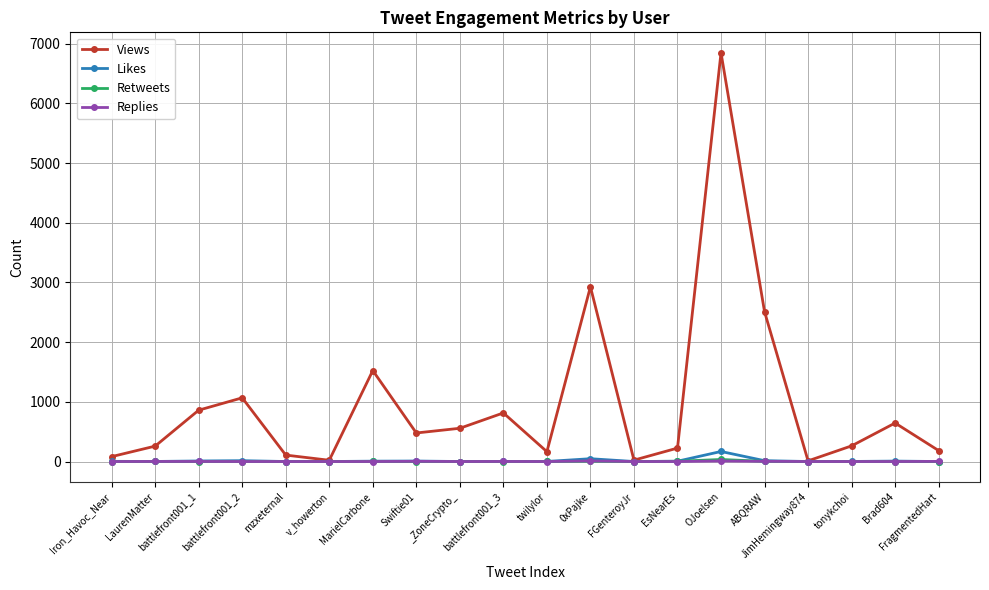

Between mzxeternal and 0xPajke, which series saw the biggest shift?

Views